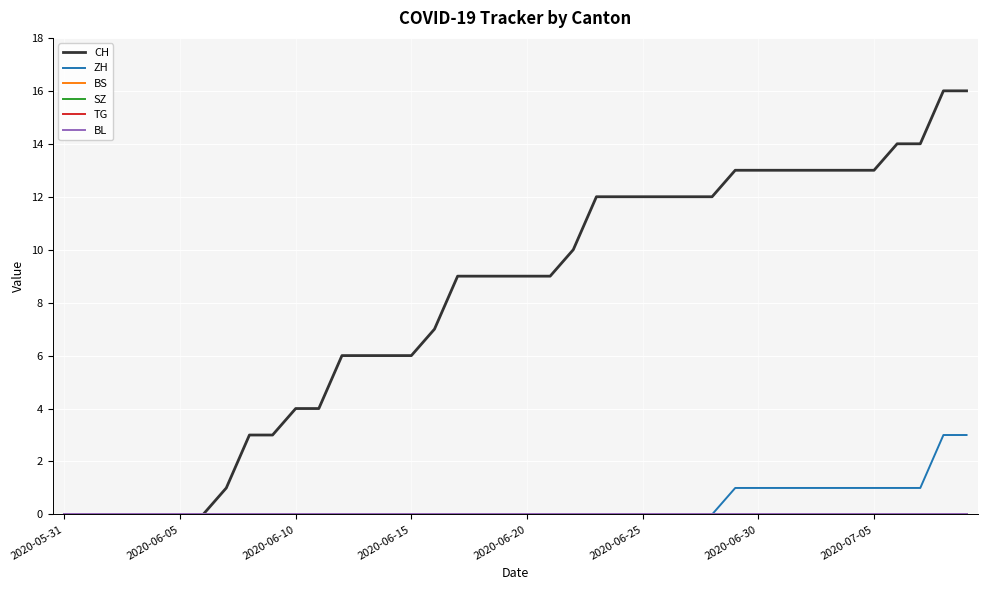

Does the chart have visible grid lines?

Yes